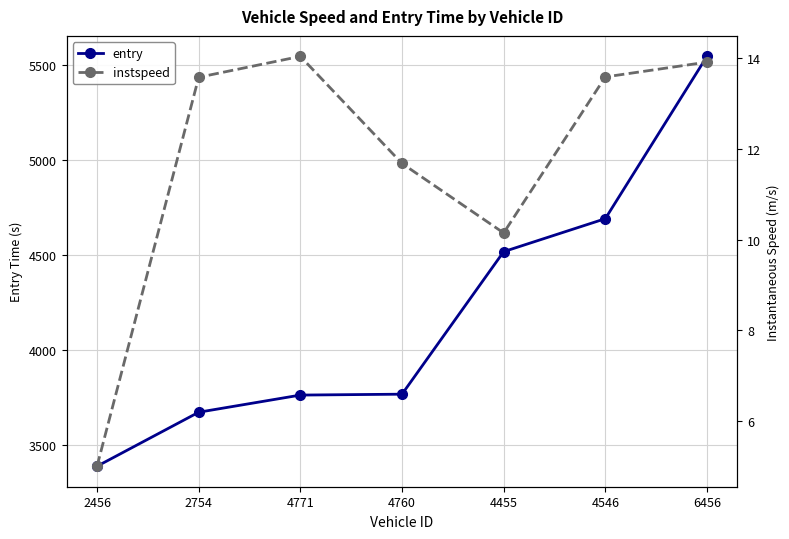

Is this an area chart (filled region under the line)?

No